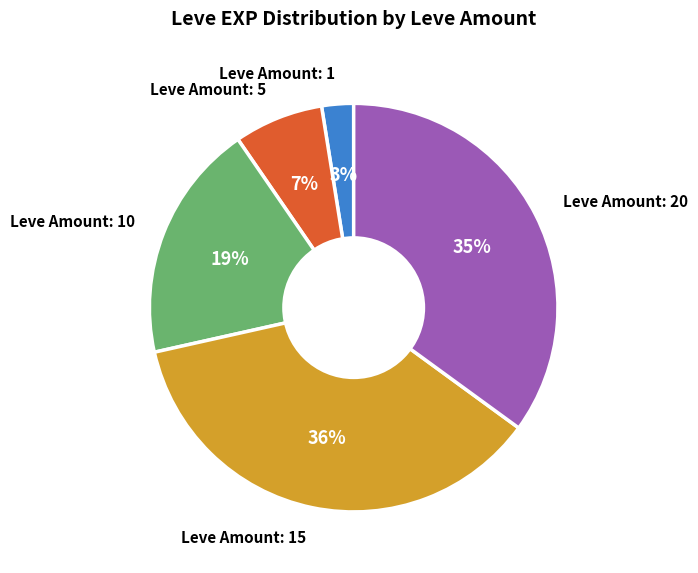

Which category has the biggest portion of the pie?

Leve Amount: 15